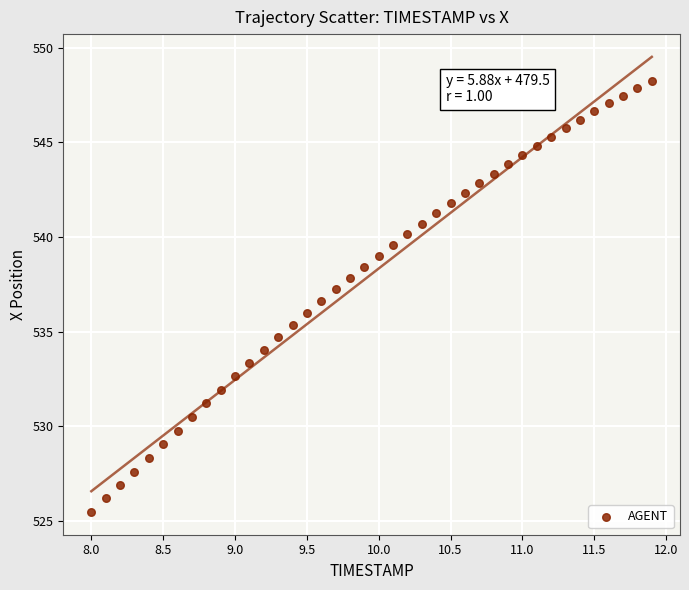

What is the range of X values (max minus min)?

3.9